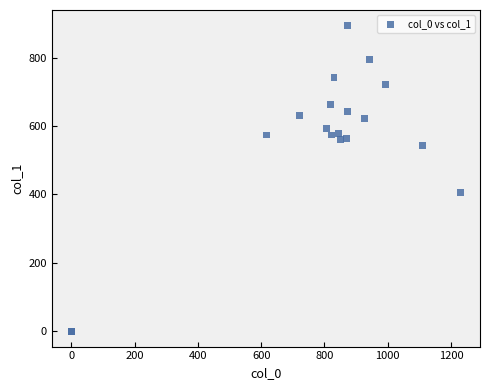

What Y value in the scatter plot is closest to 447?

405.0